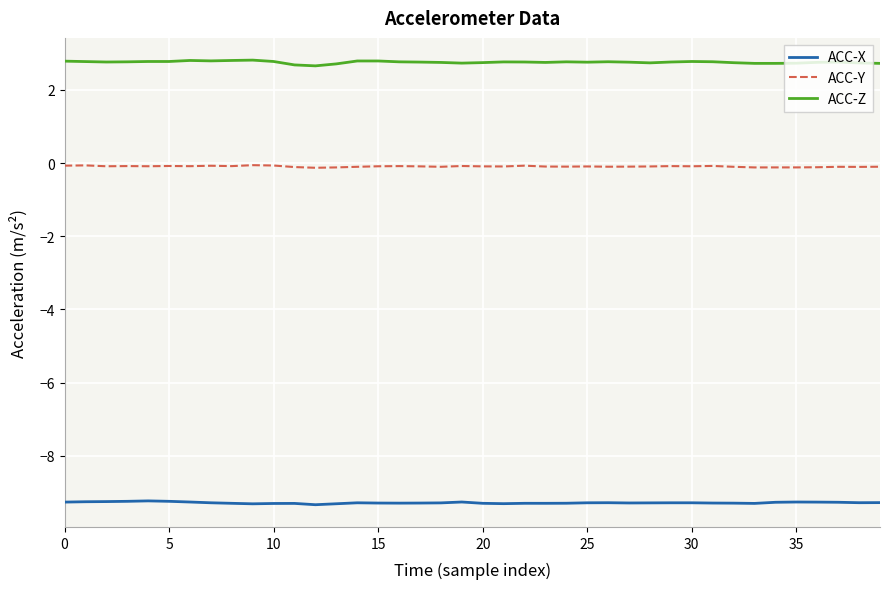

Which series has the largest total across all categories?

ACC-Z